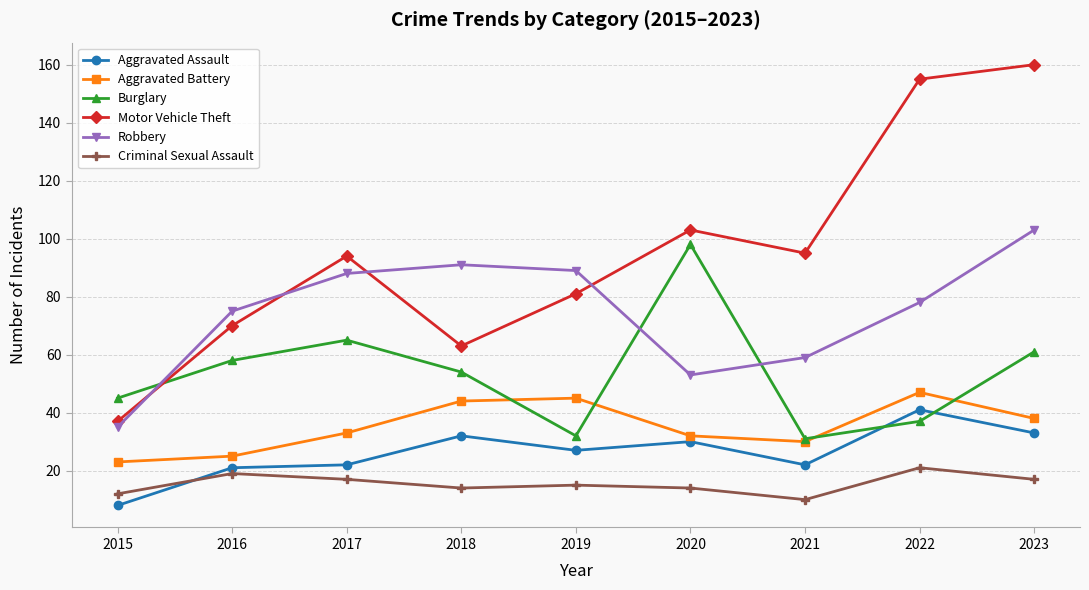

What is the sum of all Criminal Sexual Assault values?

139